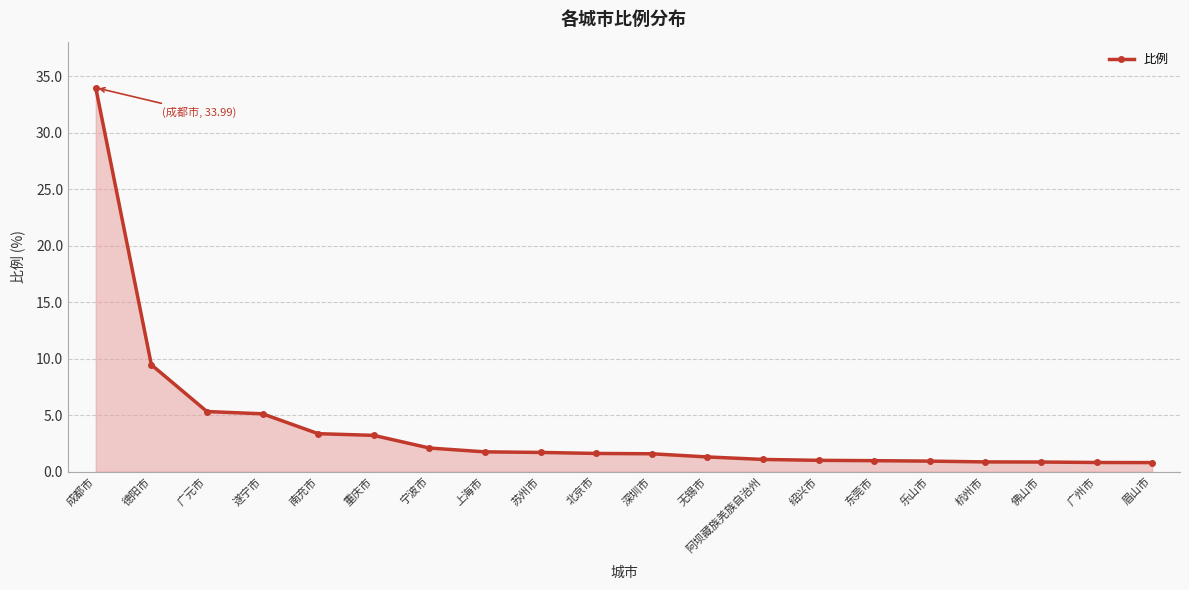

What is the label of the 6th point from the left?

重庆市